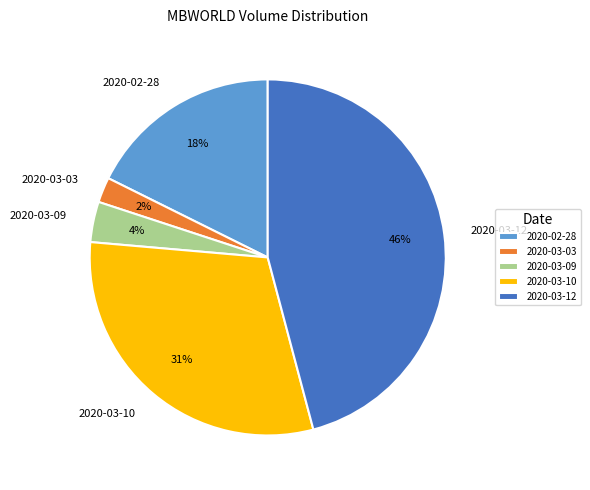

The 2020-02-28 slice represents 6% of the pie. True or false?

False